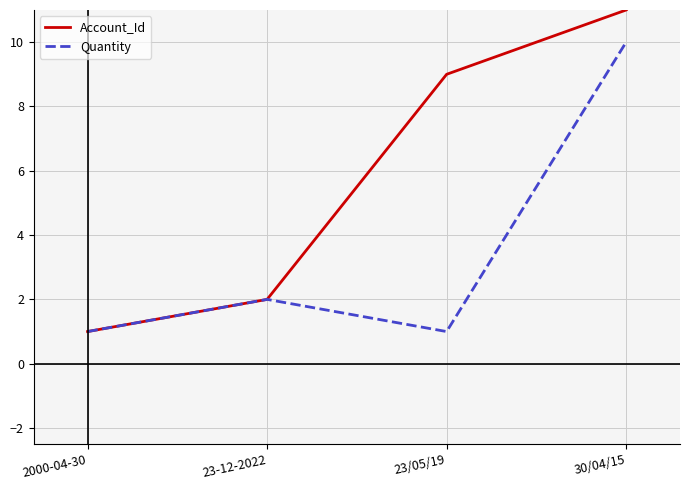

At which category does the chart reach its peak across all series?

30/04/15